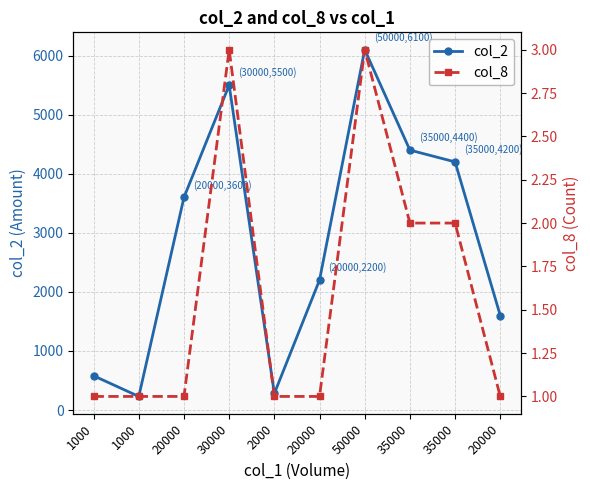

How many lines are shown in the chart?

2